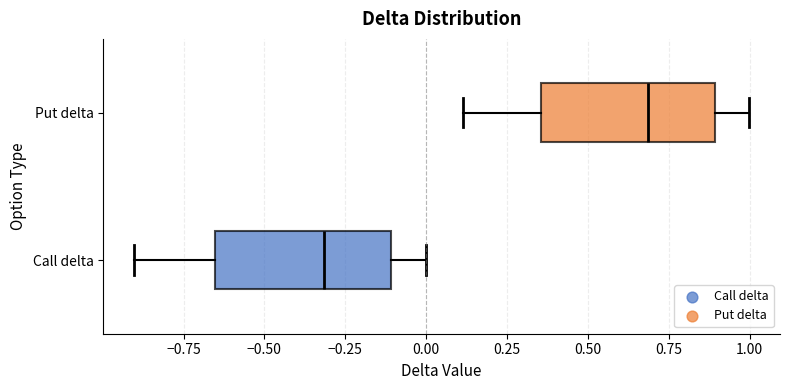

Reading bottom to top, read every box against the x-axis: the position of its median line, the range the box covers, and the ends of its whiskers. The values are not printed on the chart, so give them approximately, as read against the axis.

Call delta: median -0.30, box -0.65 to -0.10, whiskers -0.90 to 0.00
Put delta: median 0.70, box 0.35 to 0.90, whiskers 0.10 to 1.00